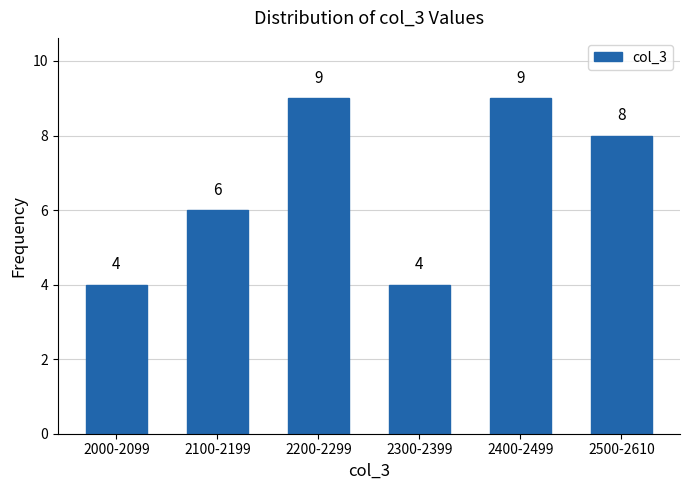

Reading left to right, extract all data points from this chart.

4	6	9	4	9	8